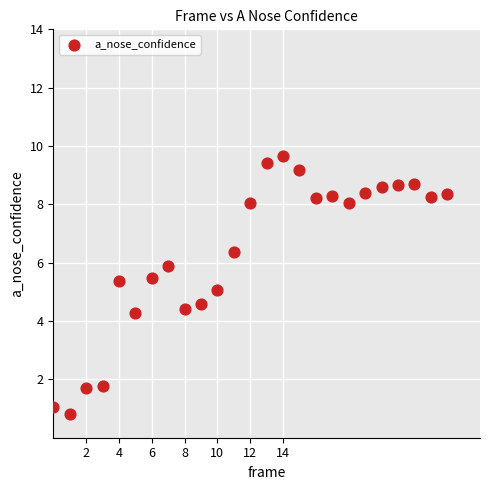

What is the range of Y values (max minus min)?

8.8